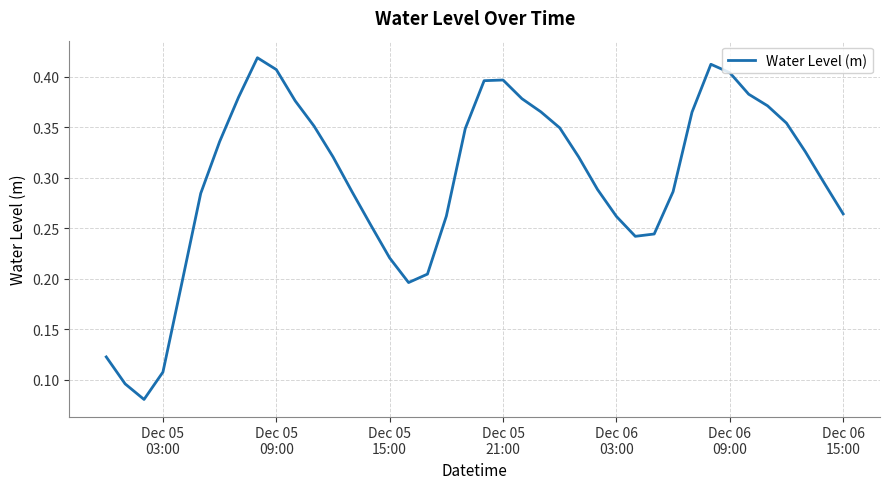

What is the value of the 7th point from the left?

0.3